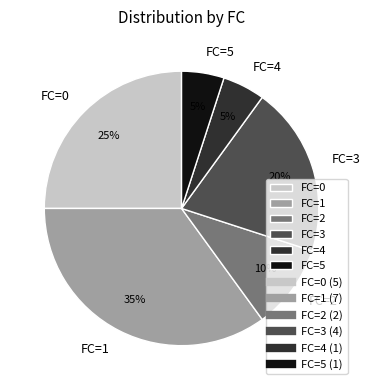

The FC=1 slice represents 27% of the pie. True or false?

False